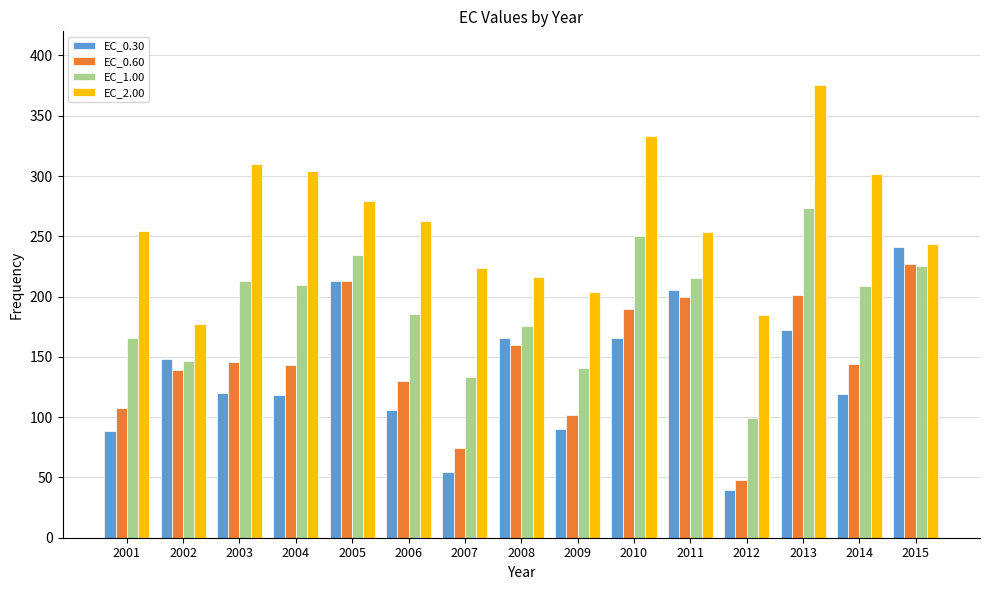

What is the sum of all EC_1.00 values?

2878.3